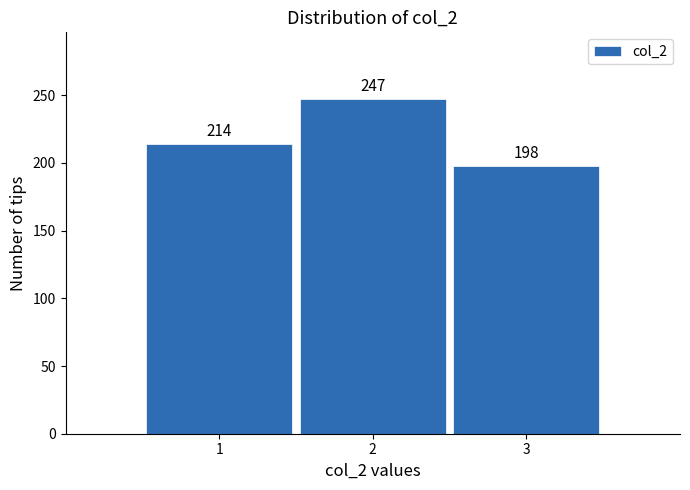

What is the height of the bar covering 0.5 to 1.5 on the x-axis?

214